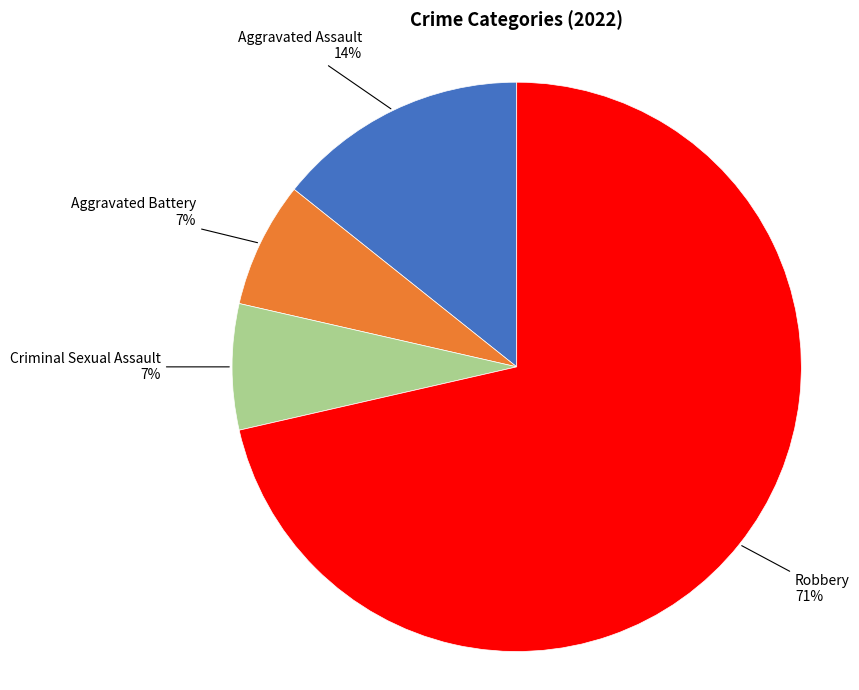

Does any single category account for the majority?

Yes